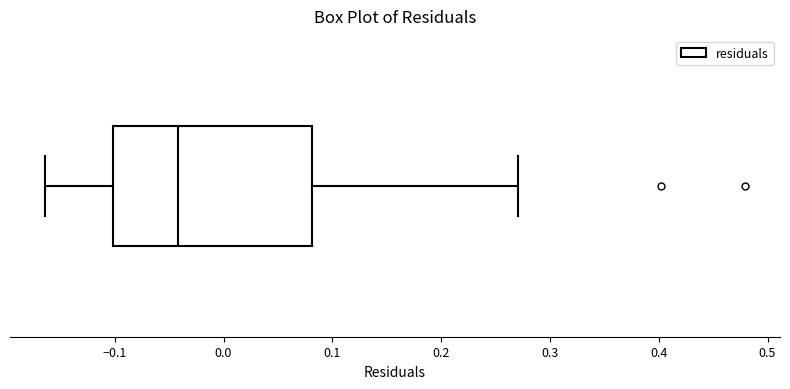

Read this box plot against the x-axis: the position of the median line, the range covered by the box, and the ends of both whiskers. The values are not printed on the chart, so give them approximately, as read against the axis.

median -0.04, box -0.10 to 0.08, whiskers -0.16 to 0.27